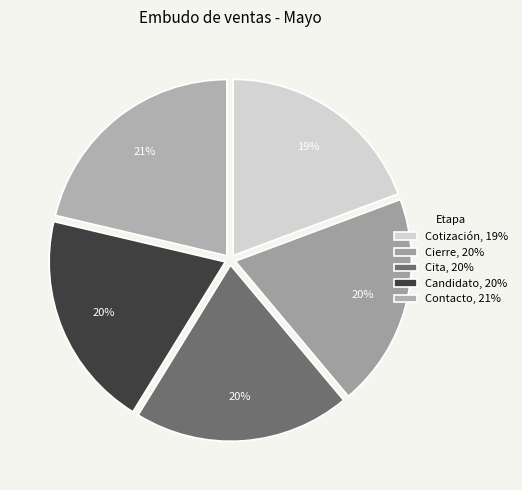

To the nearest percent, what portion does Contacto represent?

21%